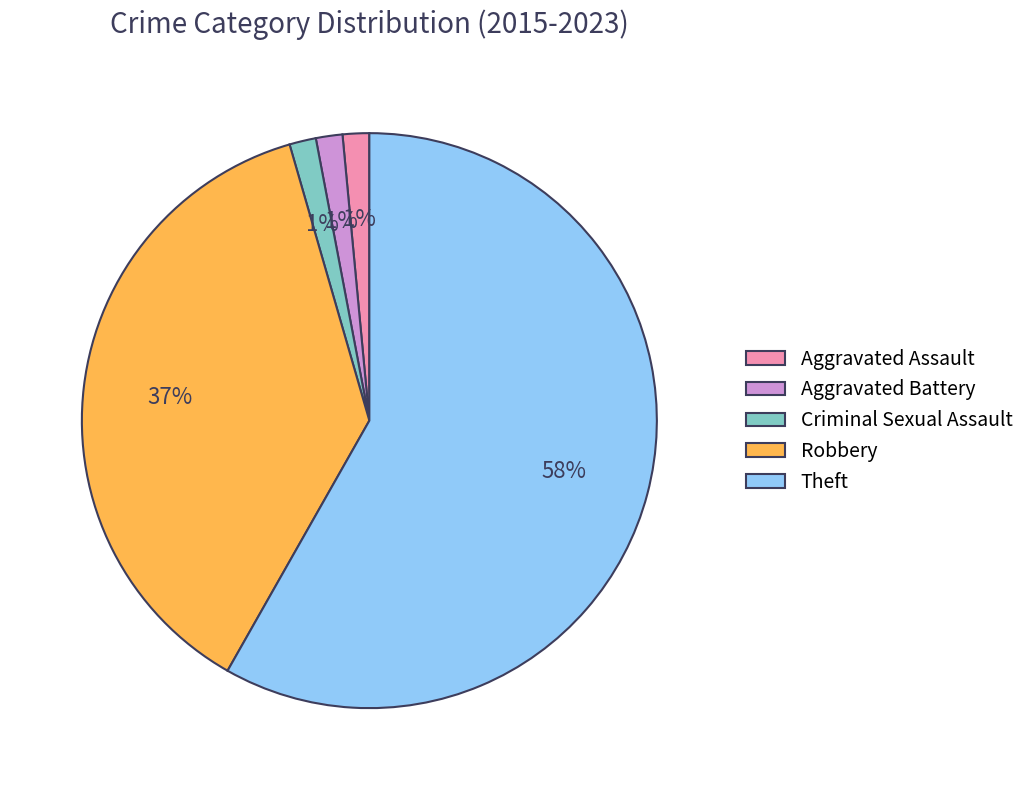

Do Aggravated Assault and Aggravated Battery together represent more than half of the pie?

No